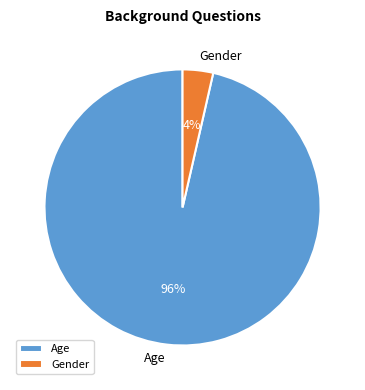

Is it true that Gender is 10% of the pie?

False